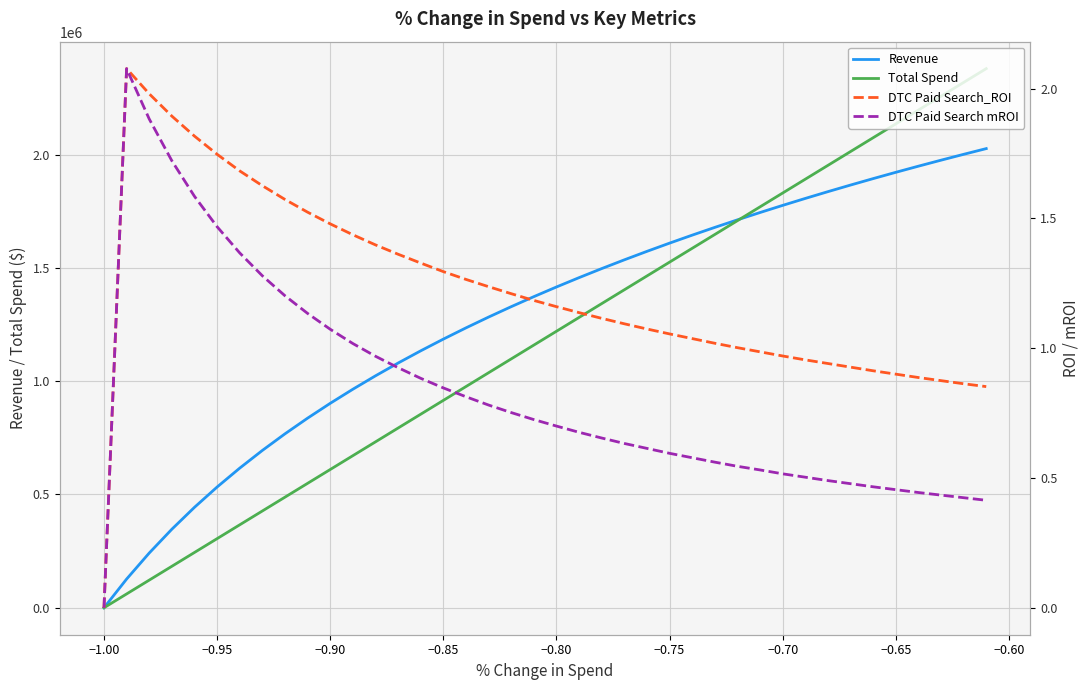

Which series has the largest range (max minus min)?

Total Spend